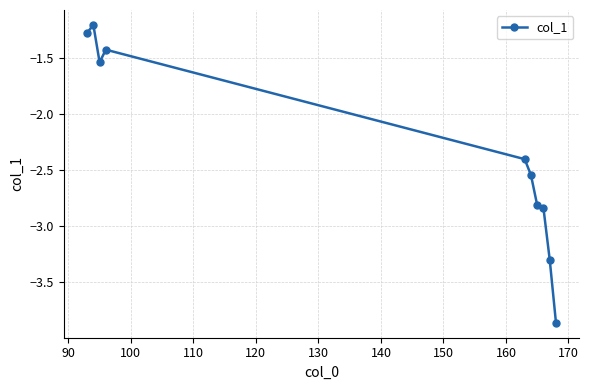

What is the difference between the second highest and second lowest values?

2.0